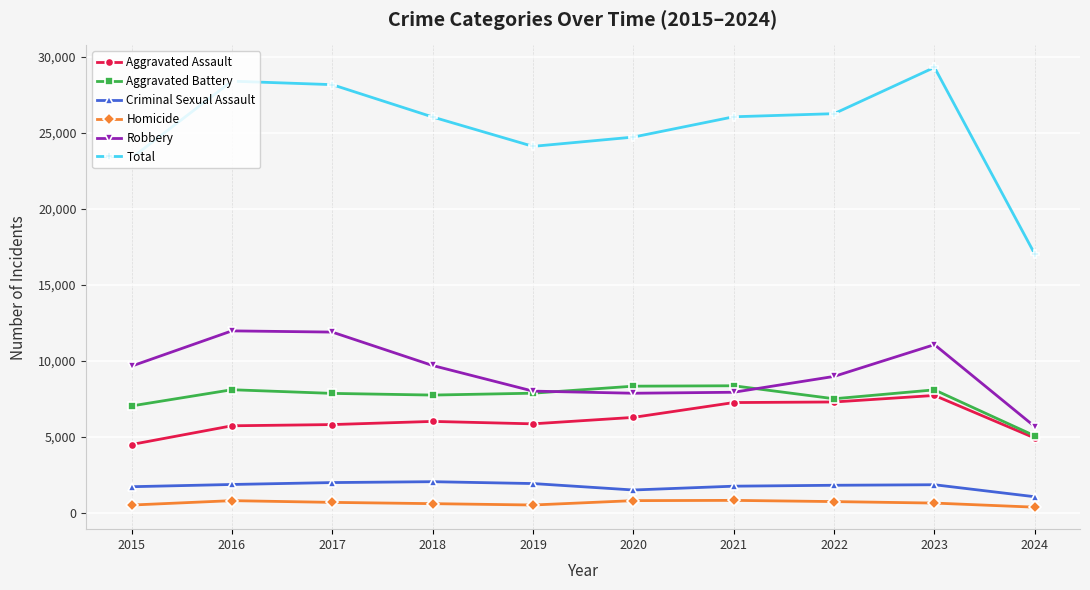

Is the value of Criminal Sexual Assault at 2016 greater than the value of Aggravated Battery at 2019?

No